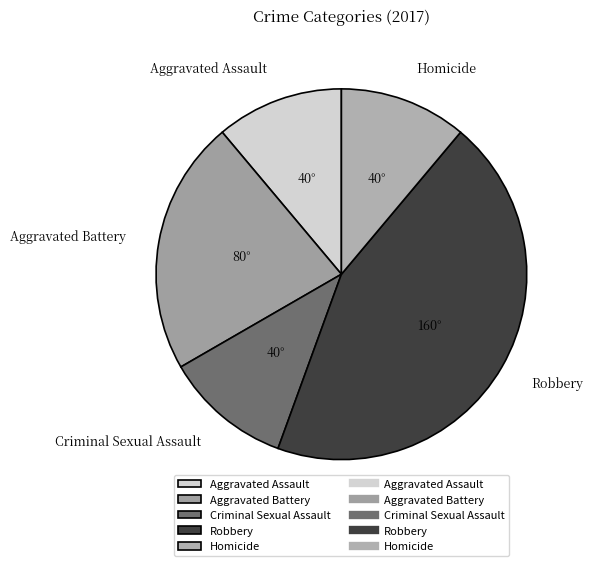

How many slices are in this pie chart?

5